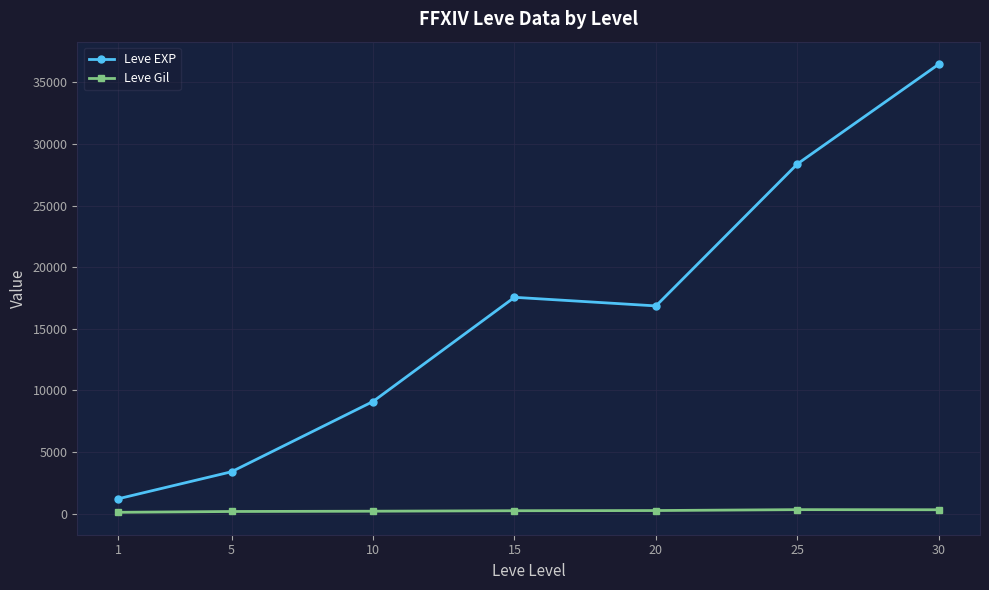

Which series changed the most between 5 and 20?

Leve EXP